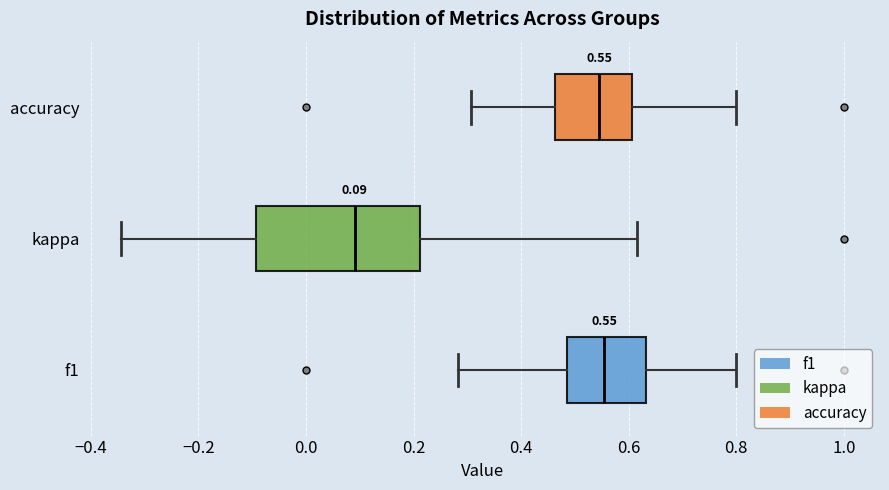

Which box's median line is the furthest to the left?

kappa